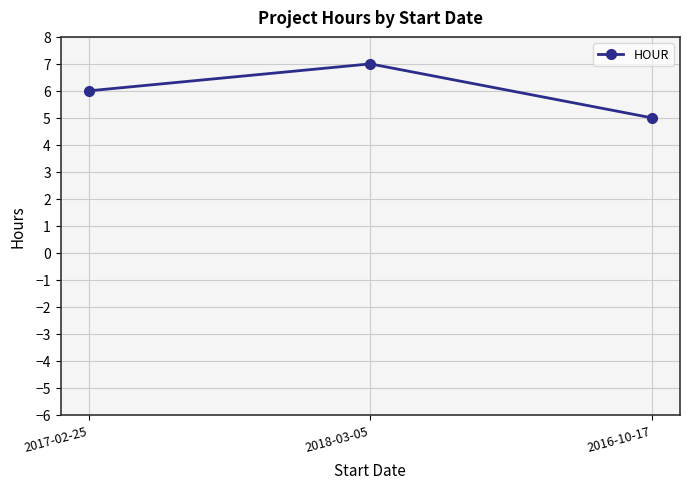

How many data points are less than 6?

1